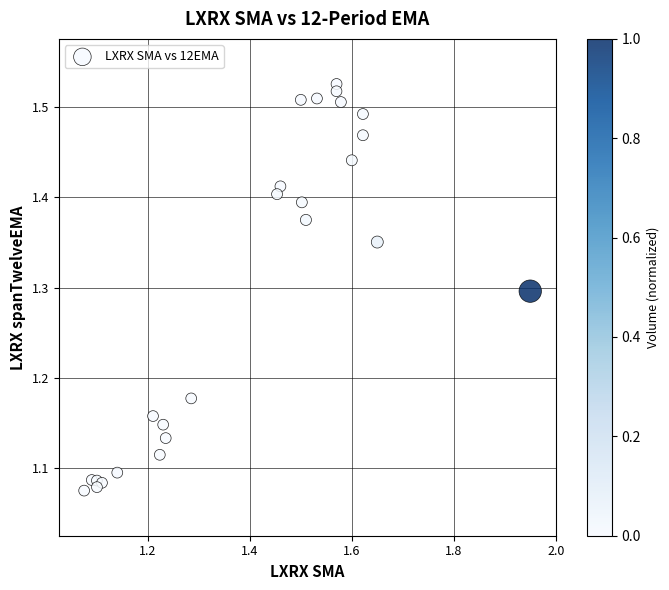

What is the range of Y values (max minus min)?

0.5